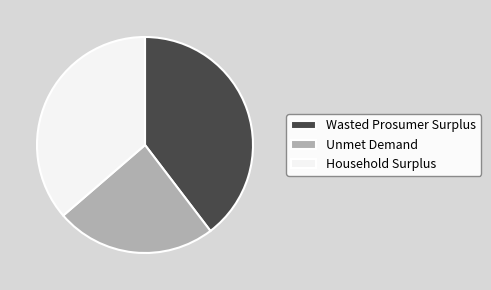

What is the largest slice in the pie chart?

Wasted Prosumer Surplus